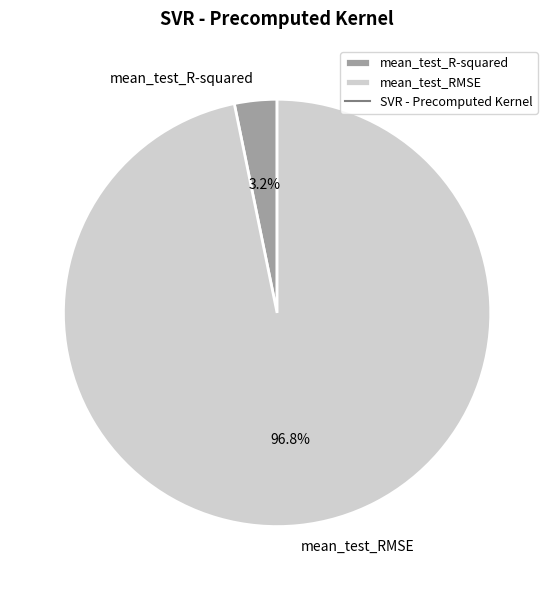

Which slice represents more than half of the pie?

mean_test_RMSE